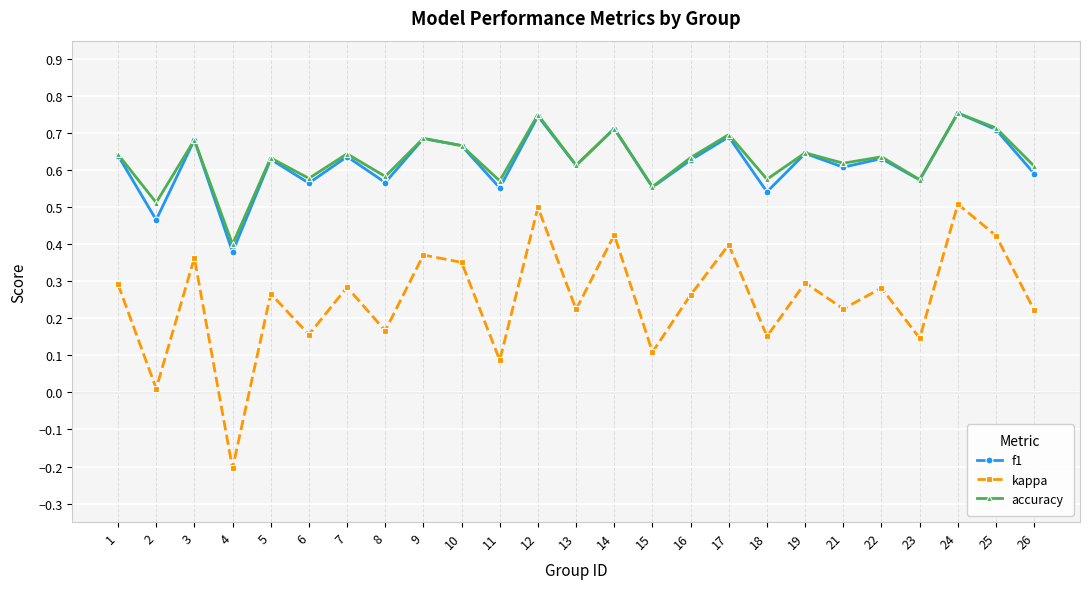

The value of kappa at 1 is 0.3. True or false?

True